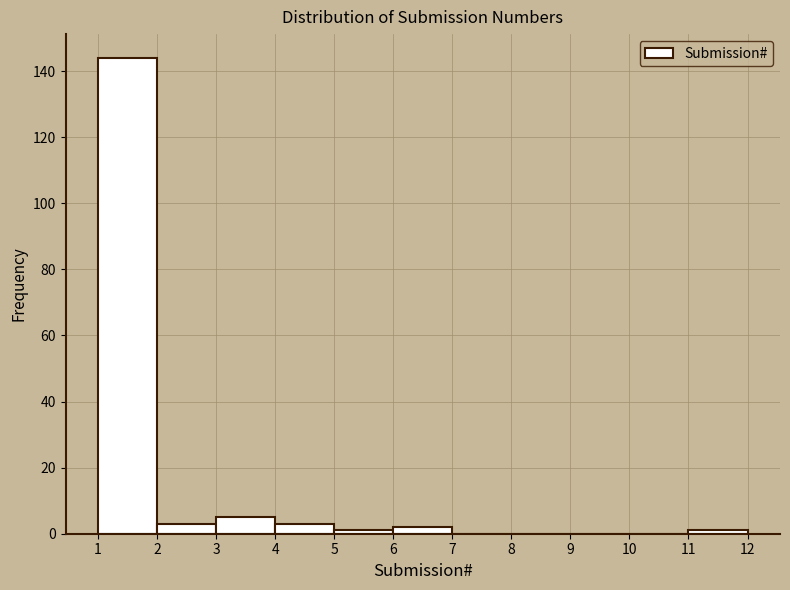

Reading left to right, list every bar in this chart as the range it spans on the x-axis followed by its height. The values are not printed on the chart, so give them approximately, as read against the axis.

1 to 2: 144
2 to 3: 4
3 to 4: 6
4 to 5: 4
5 to 6: under 2
6 to 7: 2
7 to 8: 0
8 to 9: 0
9 to 10: 0
10 to 11: 0
11 to 12: under 2